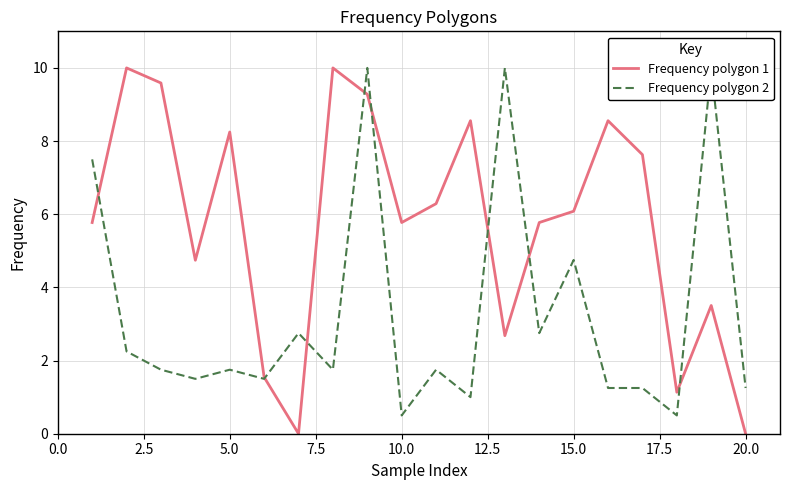

List the series in order of their overall mean, highest first.

Frequency polygon 1, Frequency polygon 2